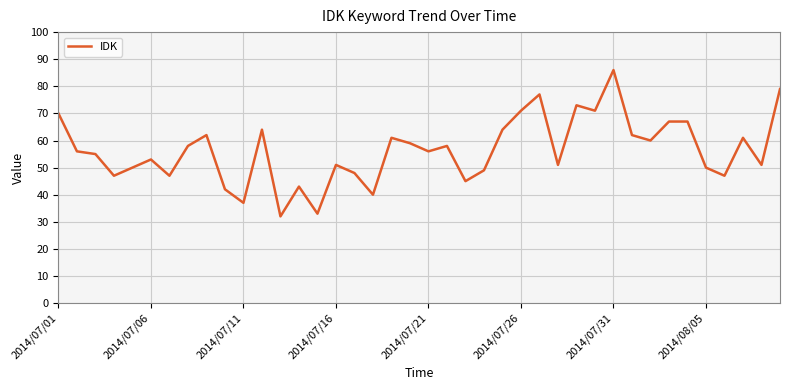

What is the difference between the maximum and minimum values?

54